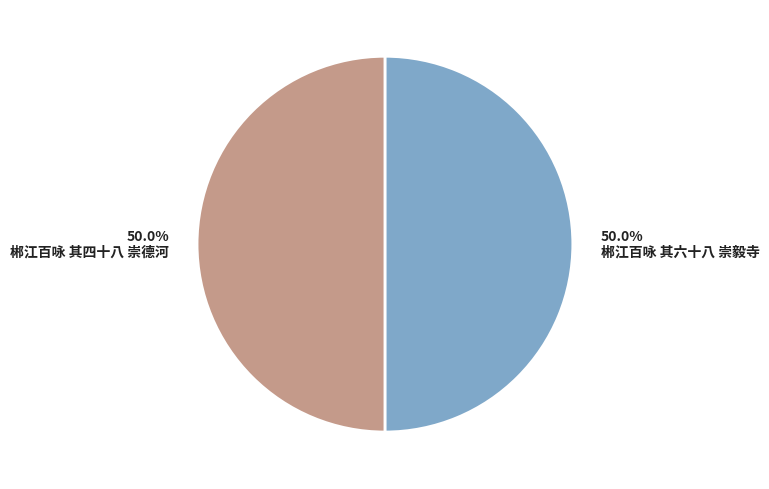

To the nearest percent, what percentage of the pie is 郴江百咏 其四十八 崇德河?

50%